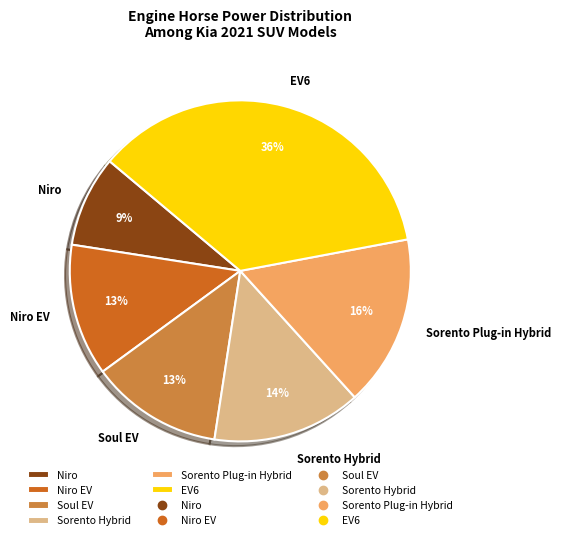

Does Soul EV account for over 50% of the chart?

No